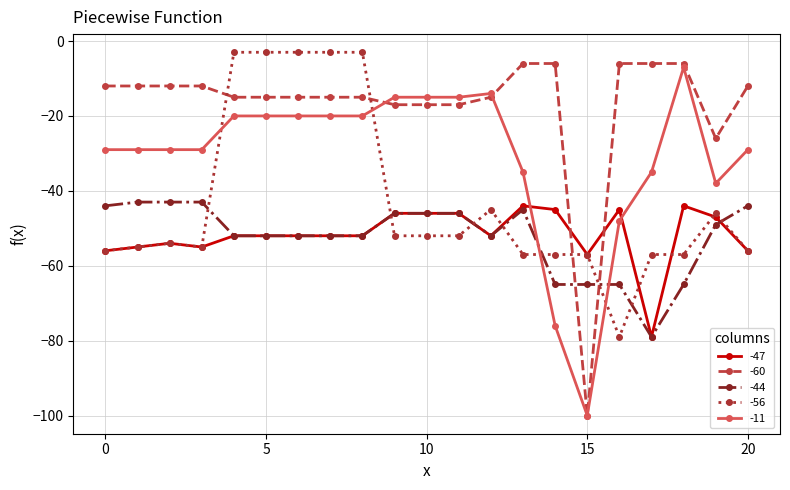

List the series in order of their peak value, highest first.

-56, -60, -11, -44, -47